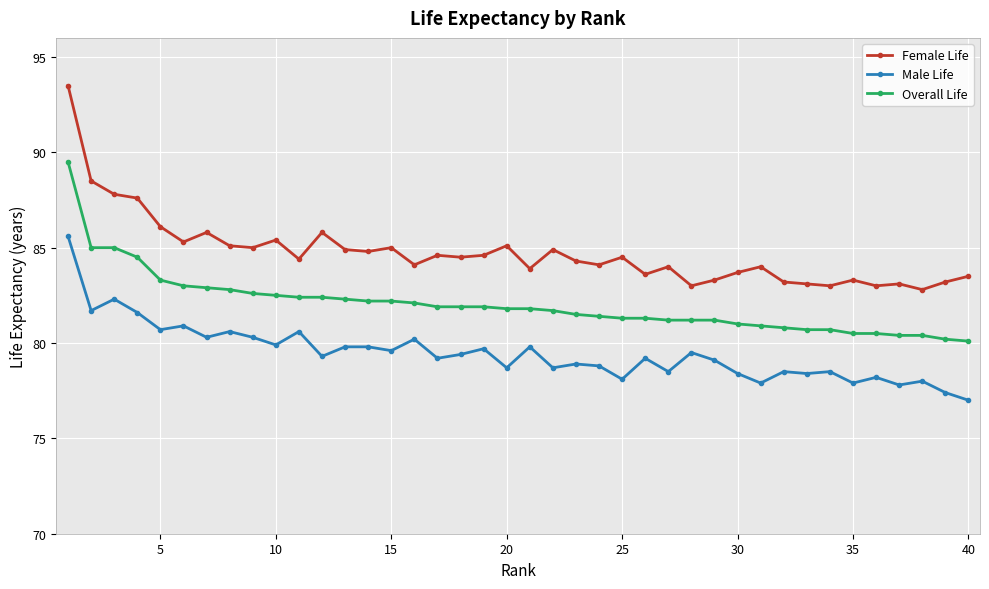

What is the maximum value shown in the chart?

93.5